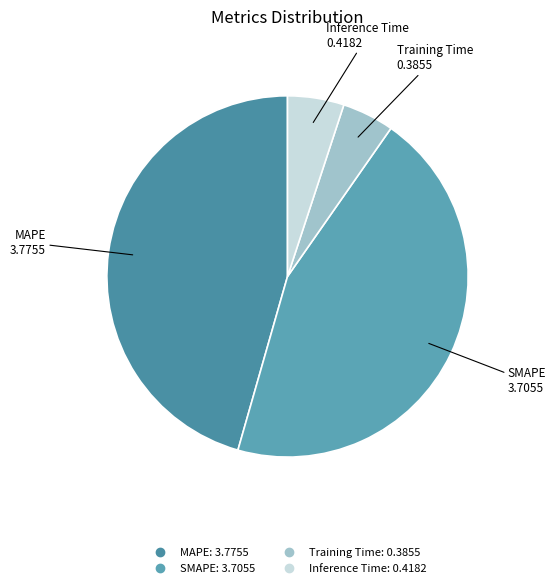

True or false: Inference Time accounts for 18% of the total.

False